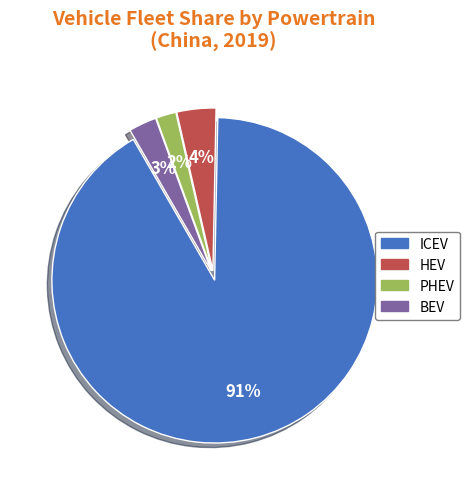

The PHEV slice represents 2% of the pie. True or false?

True